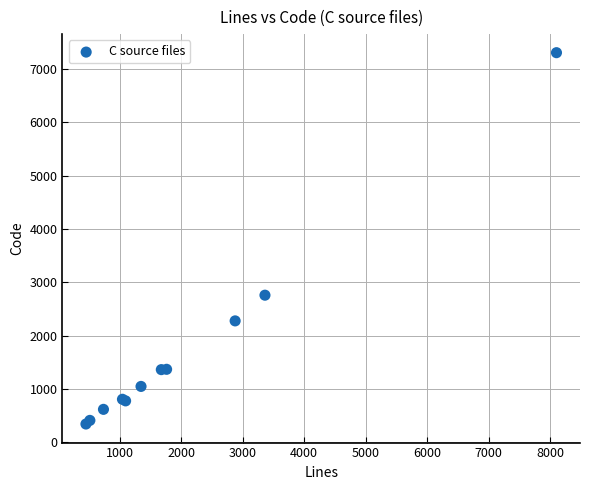

What Y value in the scatter plot is closest to 3825?

2759